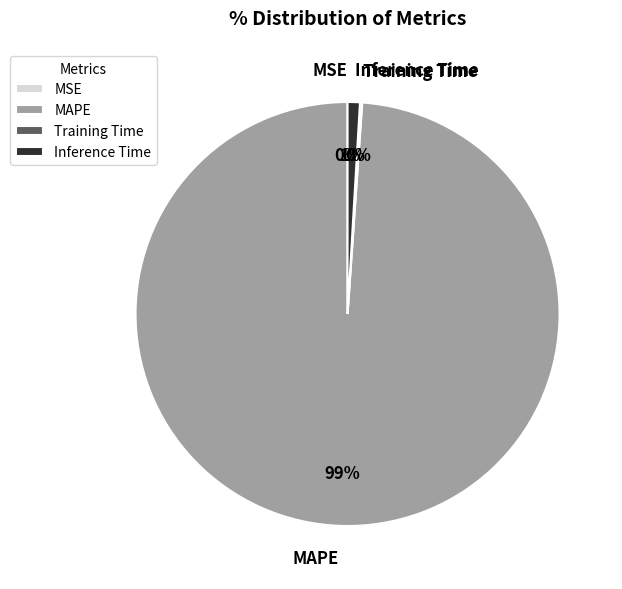

The Inference Time slice represents 13% of the pie. True or false?

False